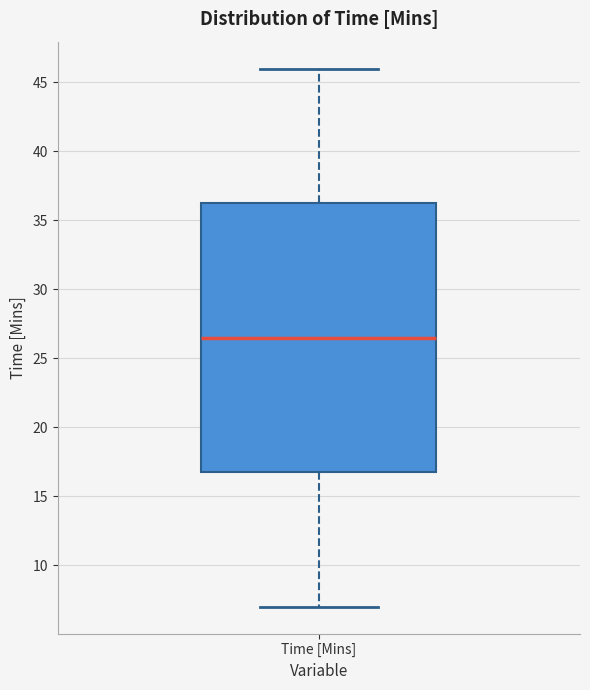

Read this box plot against the y-axis: the position of the median line, the range covered by the box, and the ends of both whiskers. The values are not printed on the chart, so give them approximately, as read against the axis.

median 26.5, box 17.0 to 36.5, whiskers 7.0 to 46.0